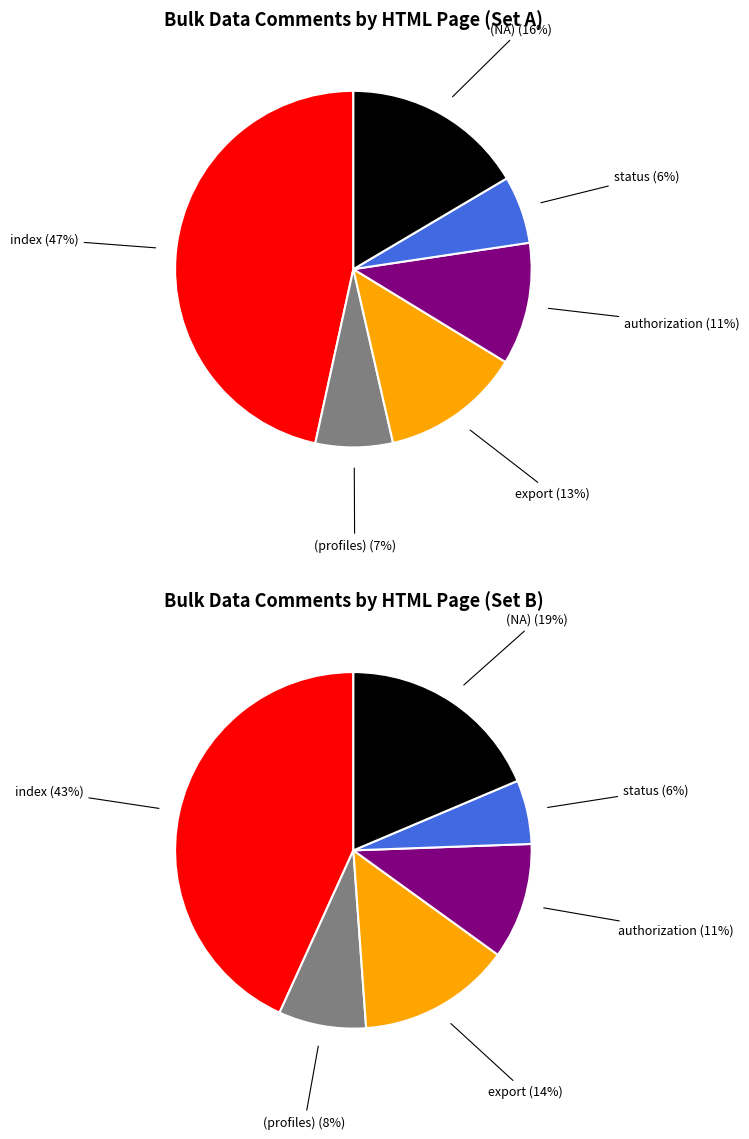

Does other account for over 50% of the chart?

No